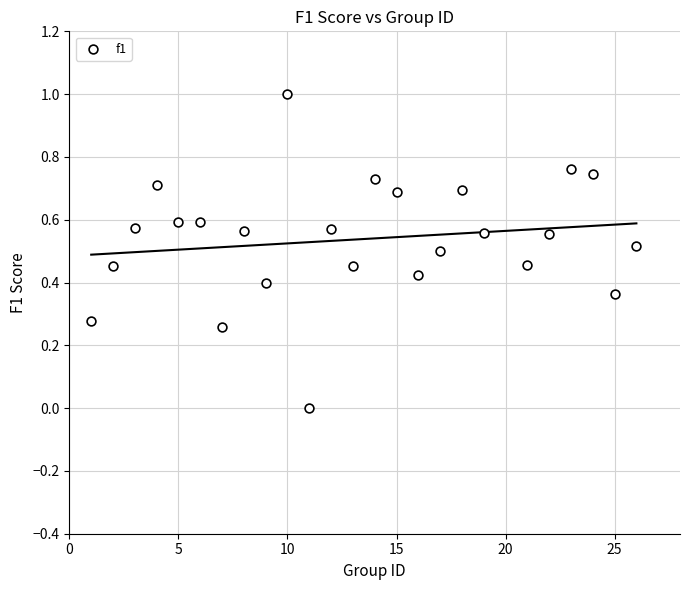

What is the range of X values (max minus min)?

25.0